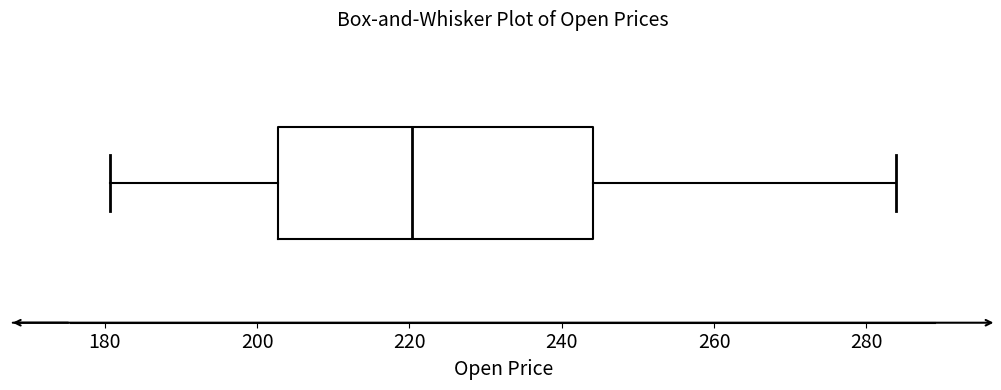

Transcribe this box plot: give where the median line is, the range the box spans, and where the two whiskers end, as read against the x-axis. The values are not printed on the chart, so give them approximately, as read against the axis.

median 220, box 202 to 244, whiskers 180 to 284